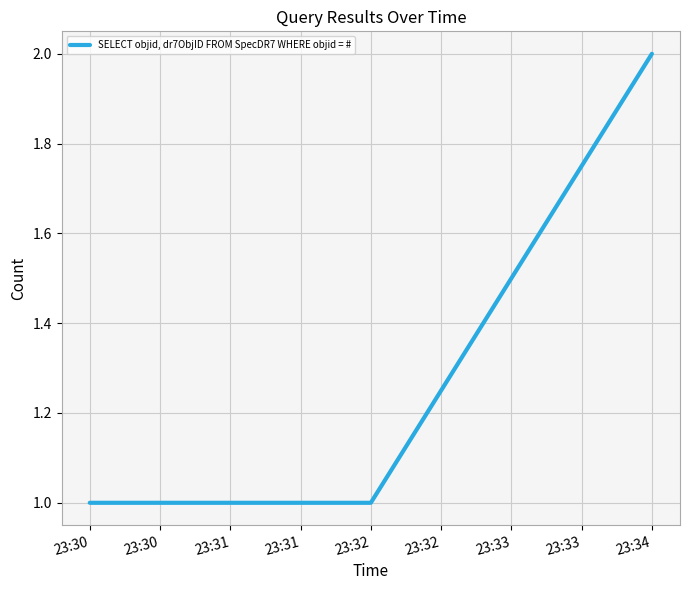

What is the sum of all values?

4